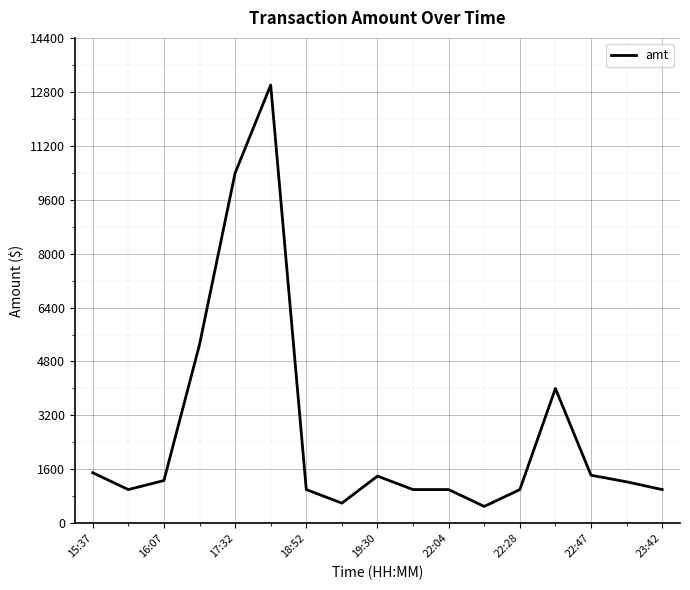

What is the greatest value displayed?

13000